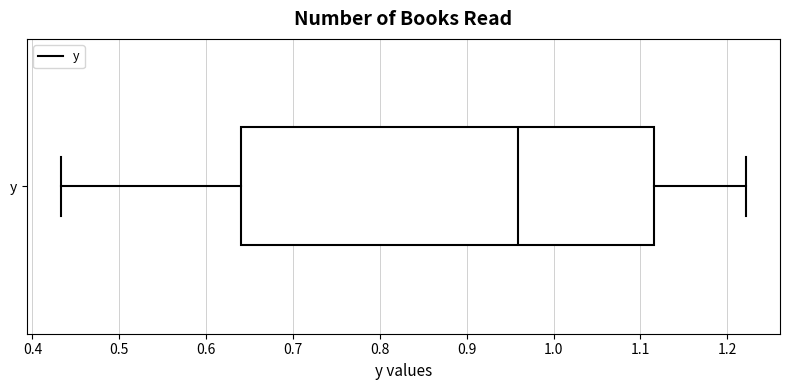

Where does the median line of the box for y sit on the x-axis? The values are not printed on the chart, so give them approximately, as read against the axis.

0.96